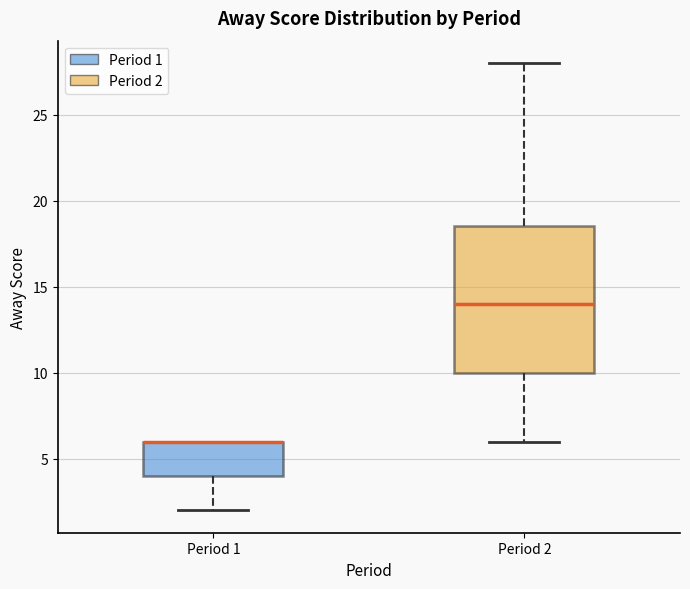

Comparing the boxes themselves (not the whiskers), which one is the tallest?

Period 2